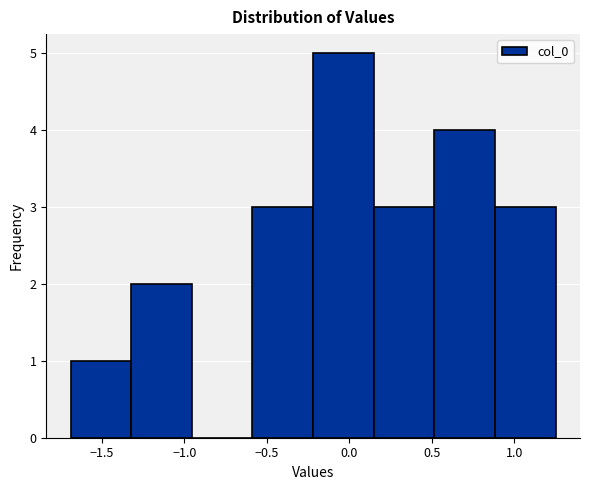

Reading left to right, transcribe this chart: for each bar, give the range it covers on the x-axis and its height. Neither the bar edges nor the heights are printed on the chart, so give them approximately, as read against the axes.

-1.70 to -1.30: 1
-1.30 to -0.95: 2
-0.95 to -0.60: 0
-0.60 to -0.20: 3
-0.20 to 0.15: 5
0.15 to 0.50: 3
0.50 to 0.90: 4
0.90 to 1.25: 3